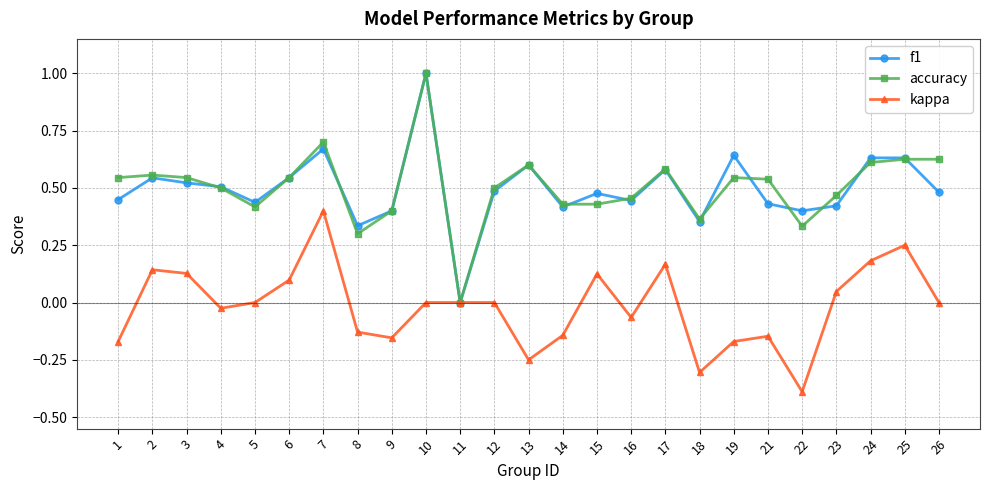

At which category is the sum across all series the highest?

10